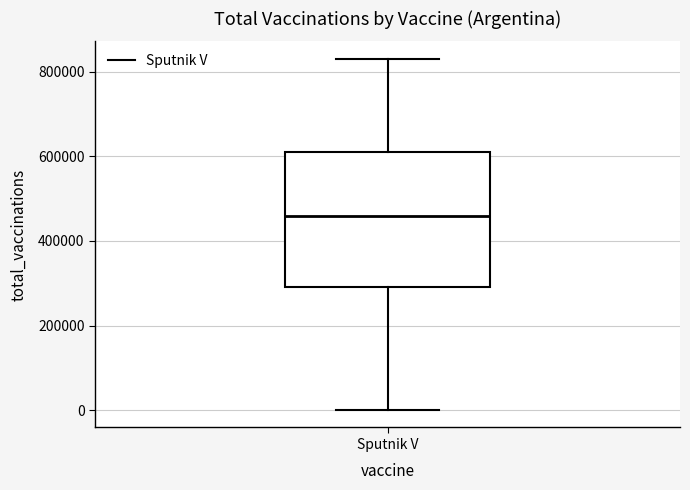

Transcribe this box plot: give where the median line is, the range the box spans, and where the two whiskers end, as read against the y-axis. The values are not printed on the chart, so give them approximately, as read against the axis.

median 460000, box 300000 to 620000, whiskers 0 to 820000